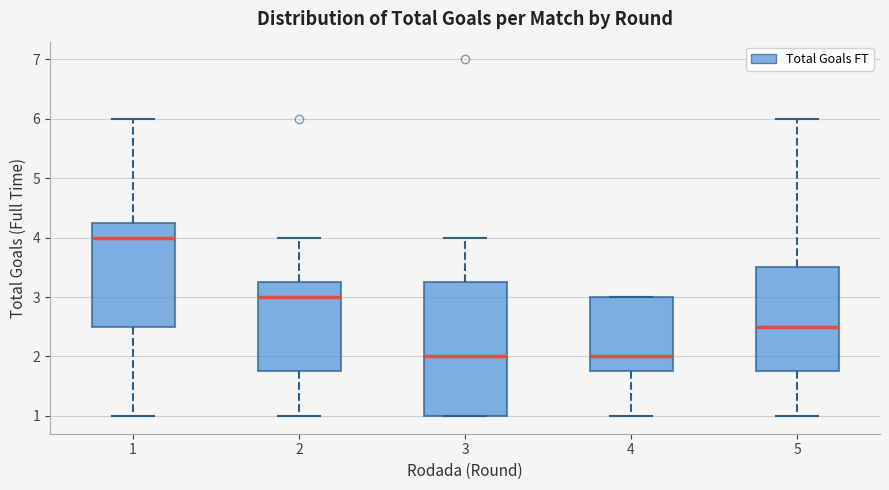

Which box's median line is the highest?

1